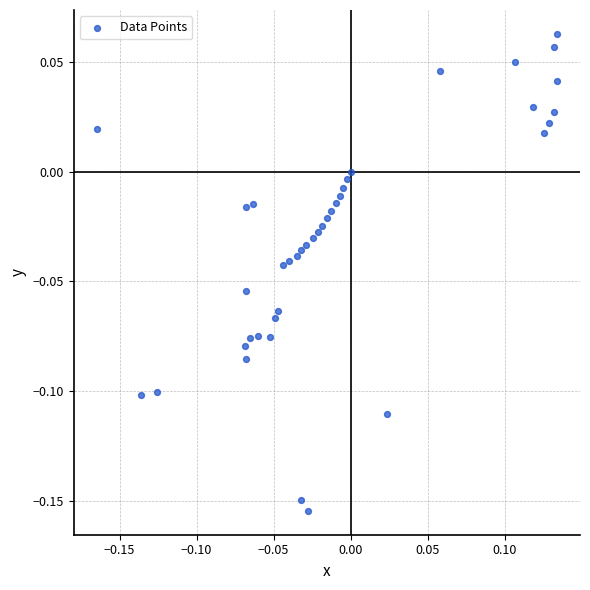

What is the range of X values (max minus min)?

0.3